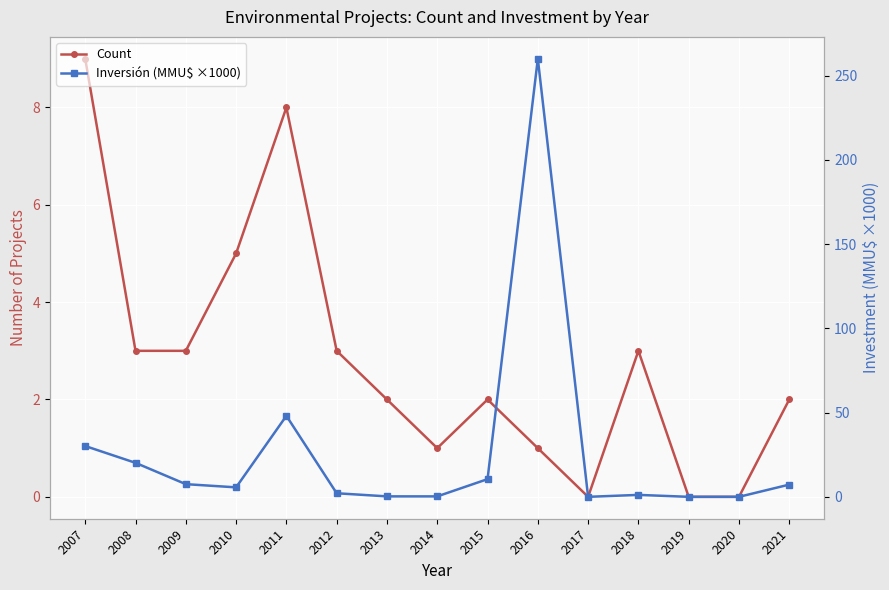

At which label does Inversión (MMU$ ×1000) reach its minimum?

2017